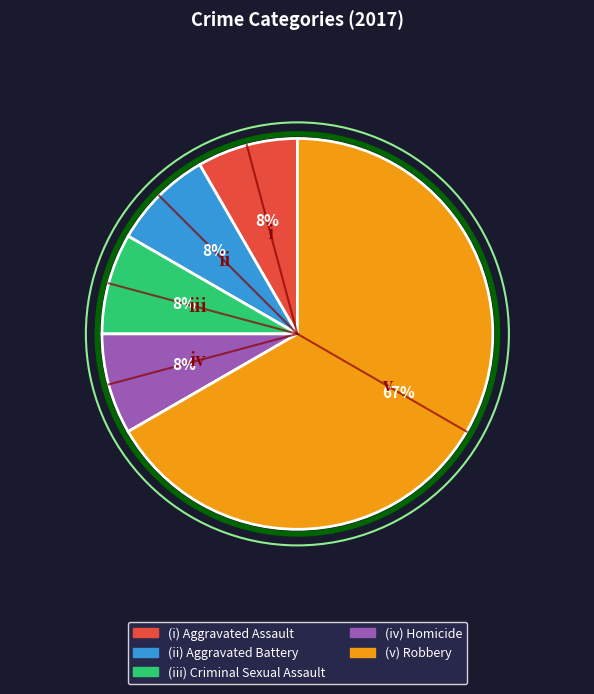

Is there any slice that represents more than half of the pie?

Yes